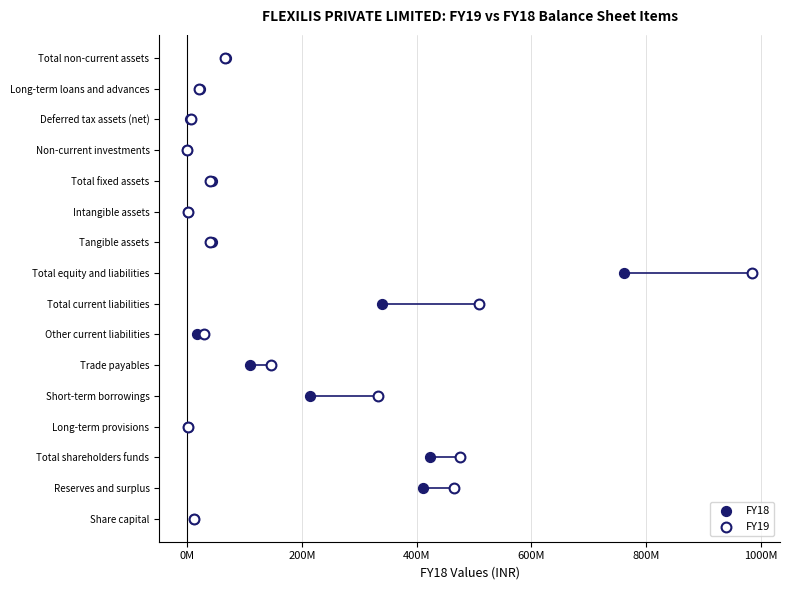

What are all the series names shown in the legend?

FY18, FY19